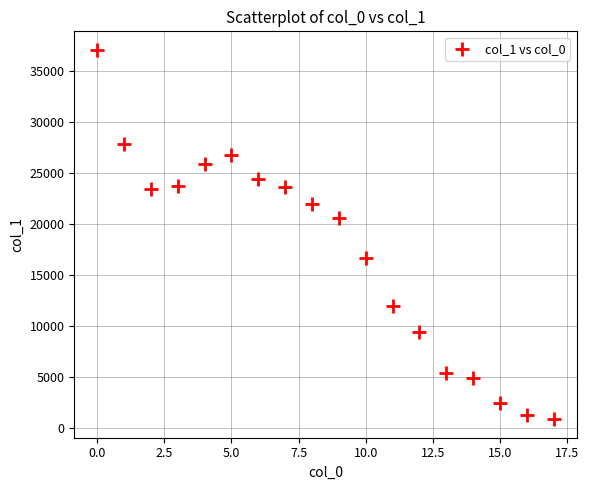

What Y value in the scatter plot is closest to 18957?

20566